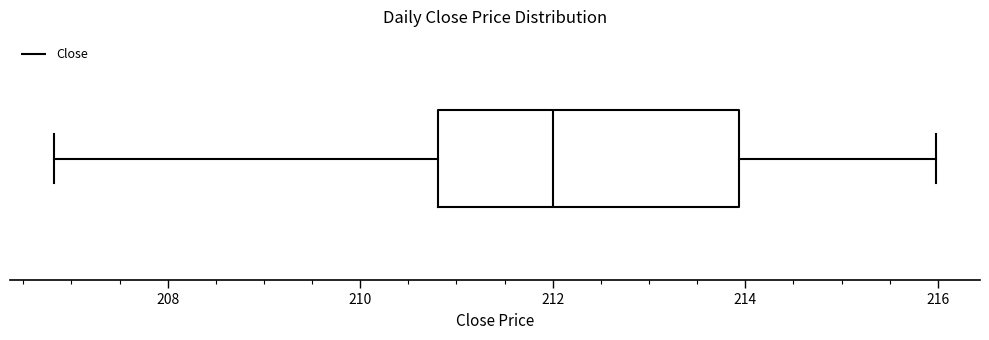

Read this box plot against the x-axis: the position of the median line, the range covered by the box, and the ends of both whiskers. The values are not printed on the chart, so give them approximately, as read against the axis.

median 212.0, box 210.8 to 214.0, whiskers 206.8 to 216.0